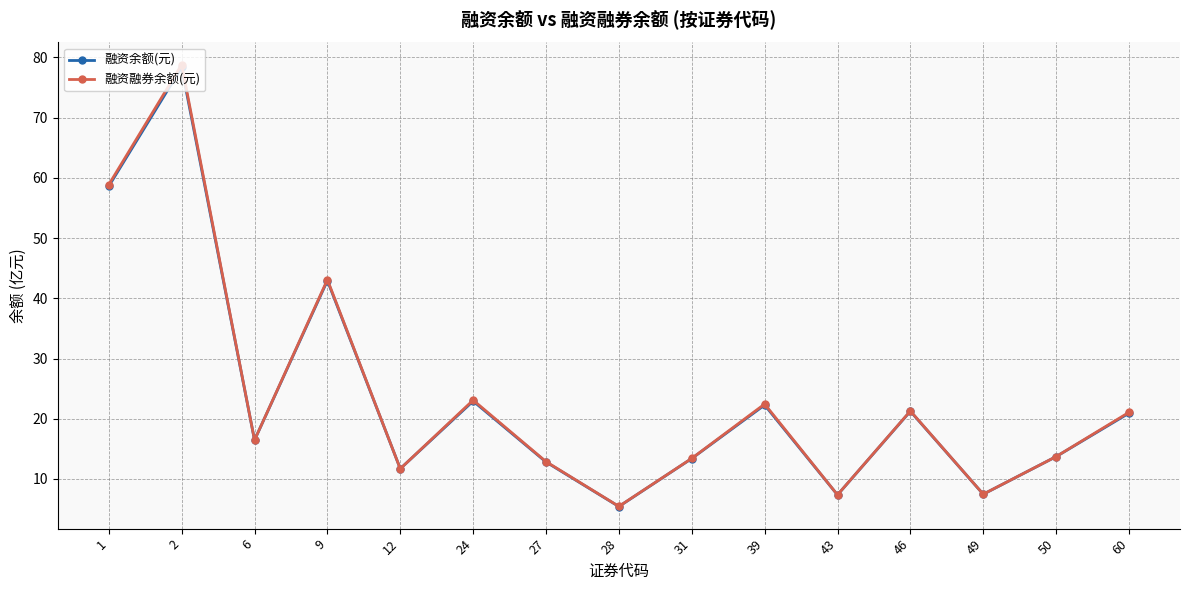

True or false: 融资余额(元) has more than 0 interior local peaks.

True